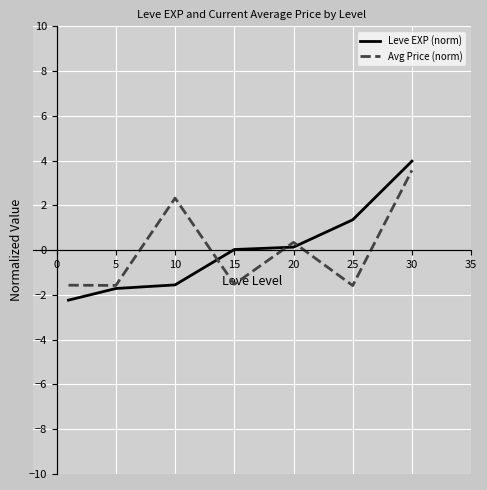

After their last crossing, which series has the higher values: Leve EXP (norm) or Avg Price (norm)?

Leve EXP (norm)